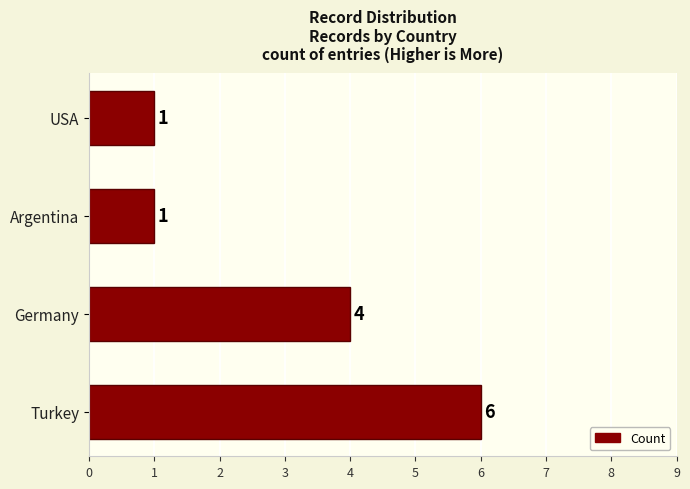

Reading bottom to top, list all the values displayed in this chart.

6	4	1	1